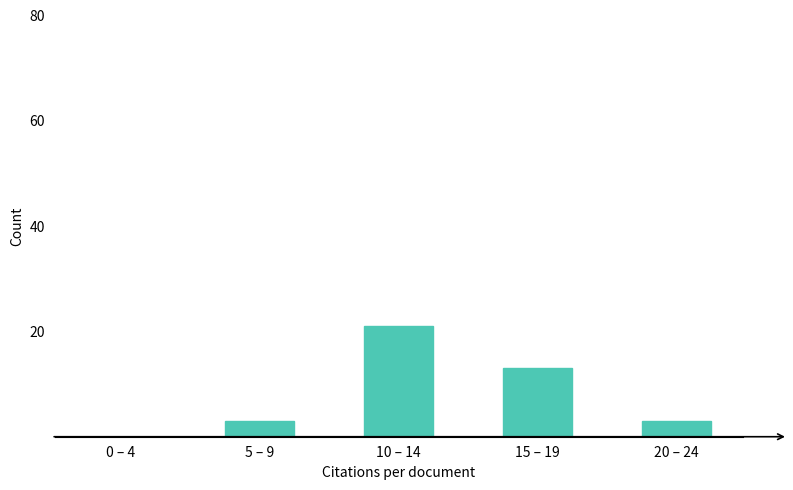

Reading left to right, extract all data points from this chart.

0 – 4=0	5 – 9=3	10 – 14=21	15 – 19=13	20 – 24=3